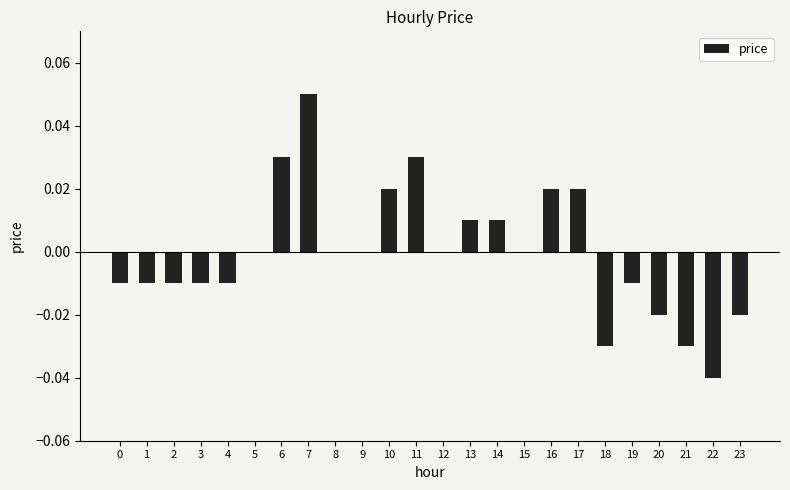

The value at 0 is -0.0. True or false?

True